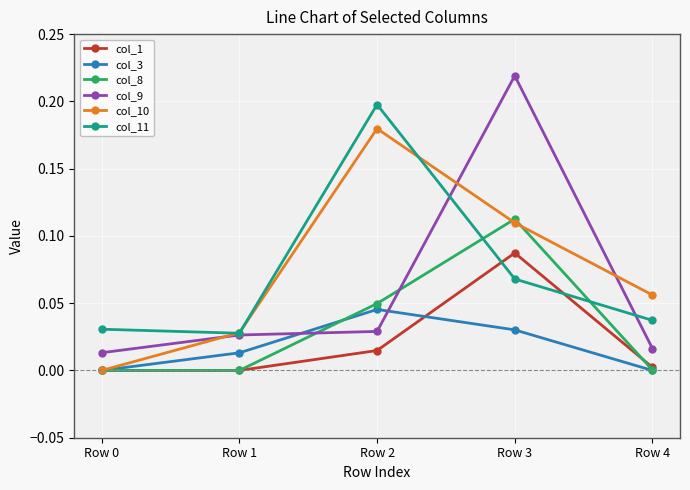

Which series changed the most between Row 2 and Row 3?

col_9